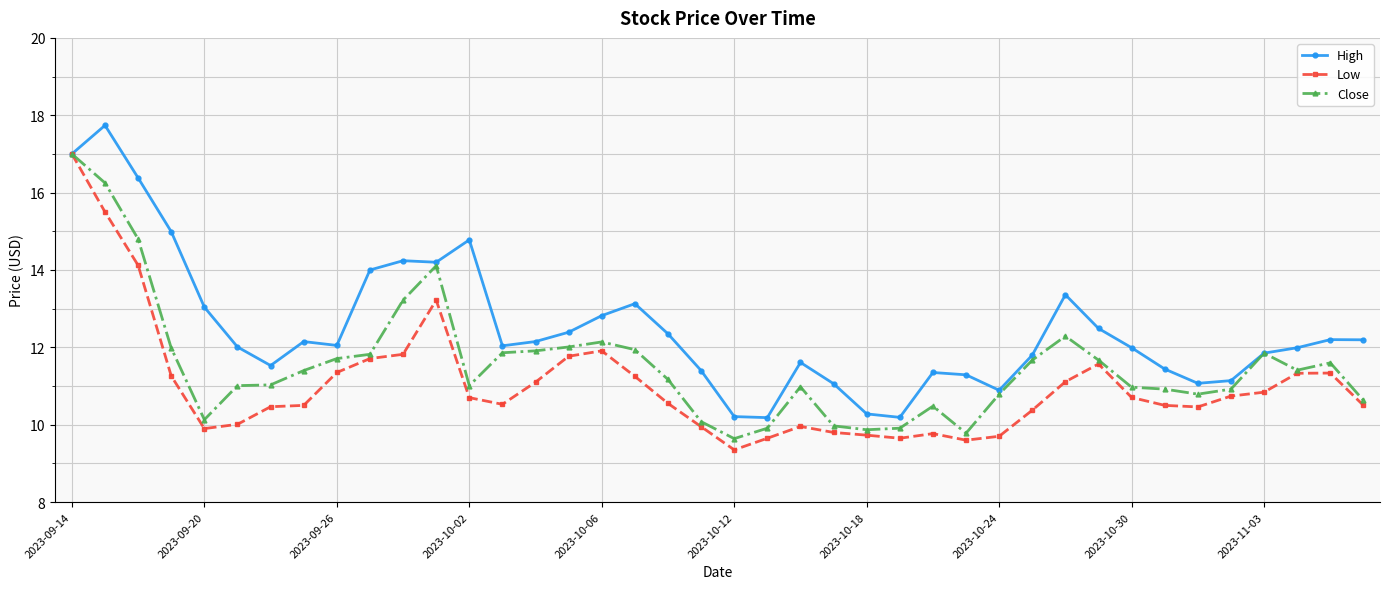

What is the maximum value for High?

17.7